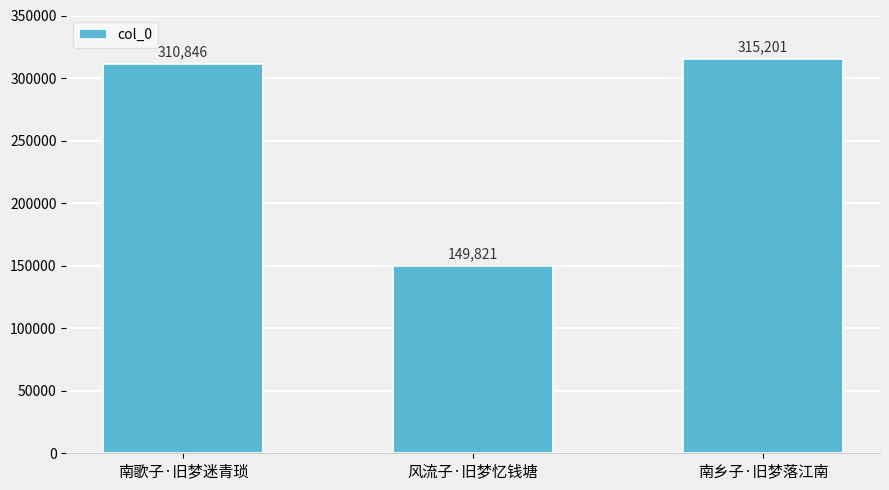

What is the change in value from 南歌子·旧梦迷青琐 to 风流子·旧梦忆钱塘?

-161025